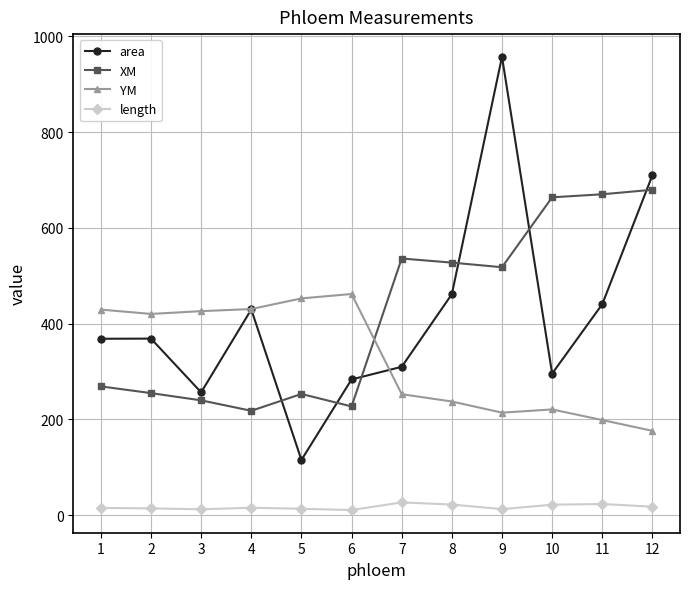

At which category does area reach its first local valley?

3